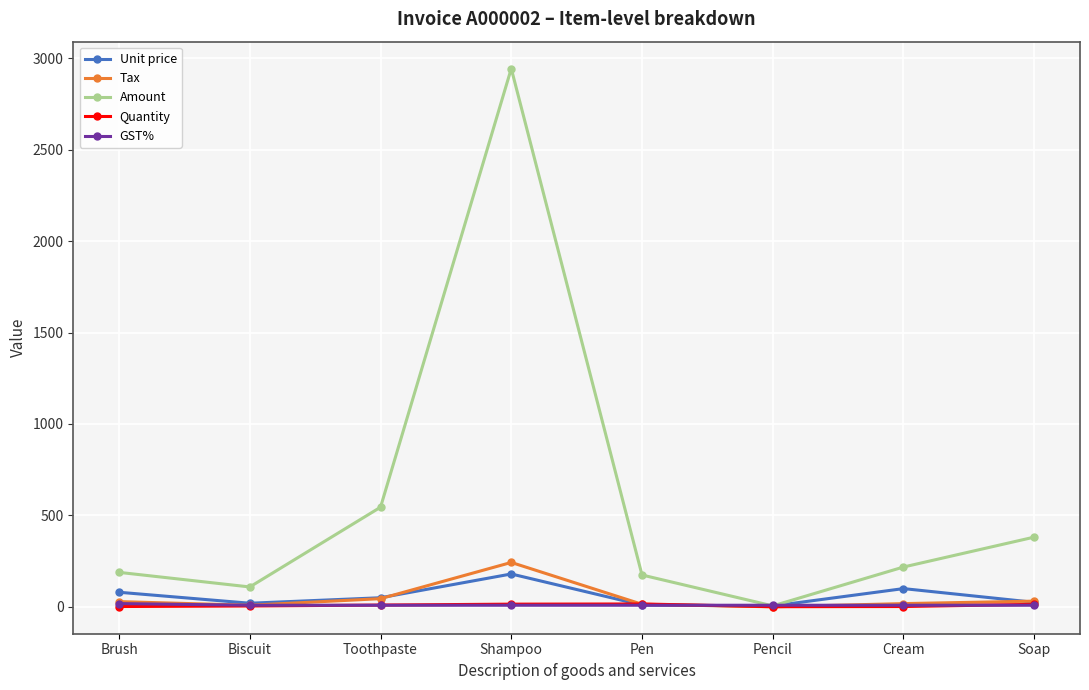

Which series has the largest range (max minus min)?

Amount